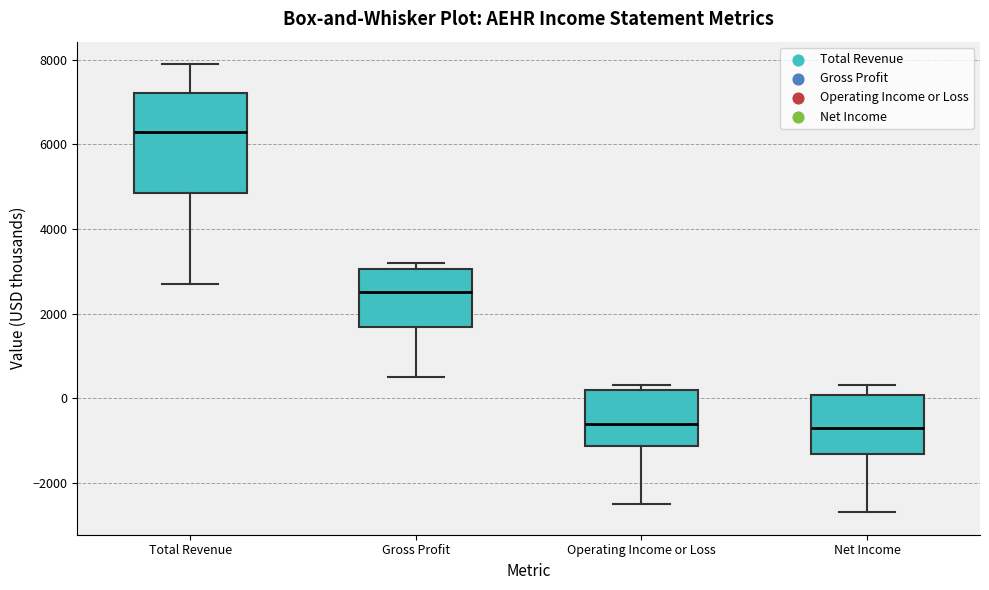

Reading left to right, transcribe this box plot: for each box, give where its median line is, the range the box spans, and where its two whiskers end, as read against the y-axis. The values are not printed on the chart, so give them approximately, as read against the axis.

Total Revenue: median 6400, box 4800 to 7200, whiskers 2800 to 8000
Gross Profit: median 2600, box 1600 to 3000, whiskers 600 to 3200
Operating Income or Loss: median -600, box -1200 to 200, whiskers -2400 to 400
Net Income: median -600, box -1400 to 0, whiskers -2600 to 400